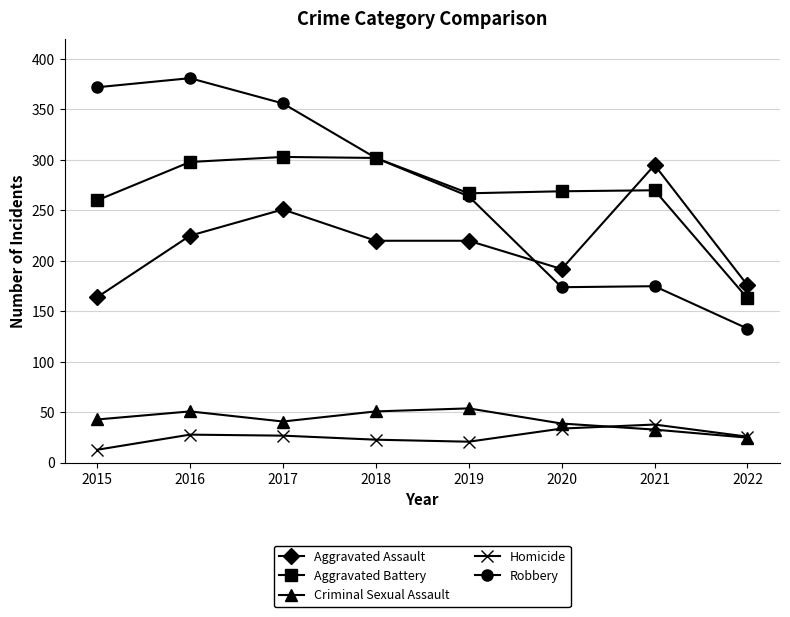

Does the chart have visible grid lines?

Yes